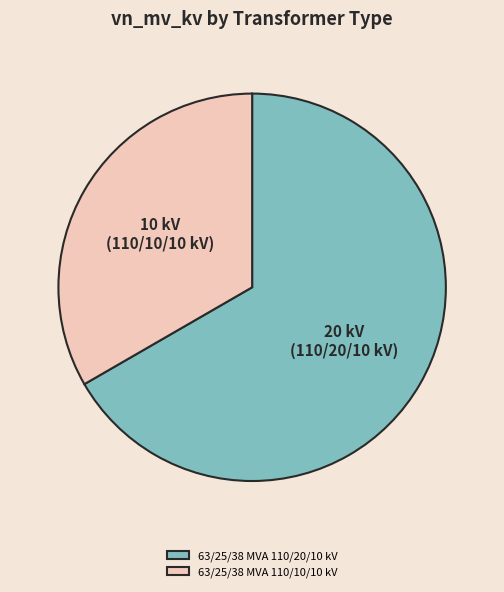

Do 63/25/38 MVA 110/10/10 kV and 63/25/38 MVA 110/20/10 kV together represent more than half of the pie?

Yes